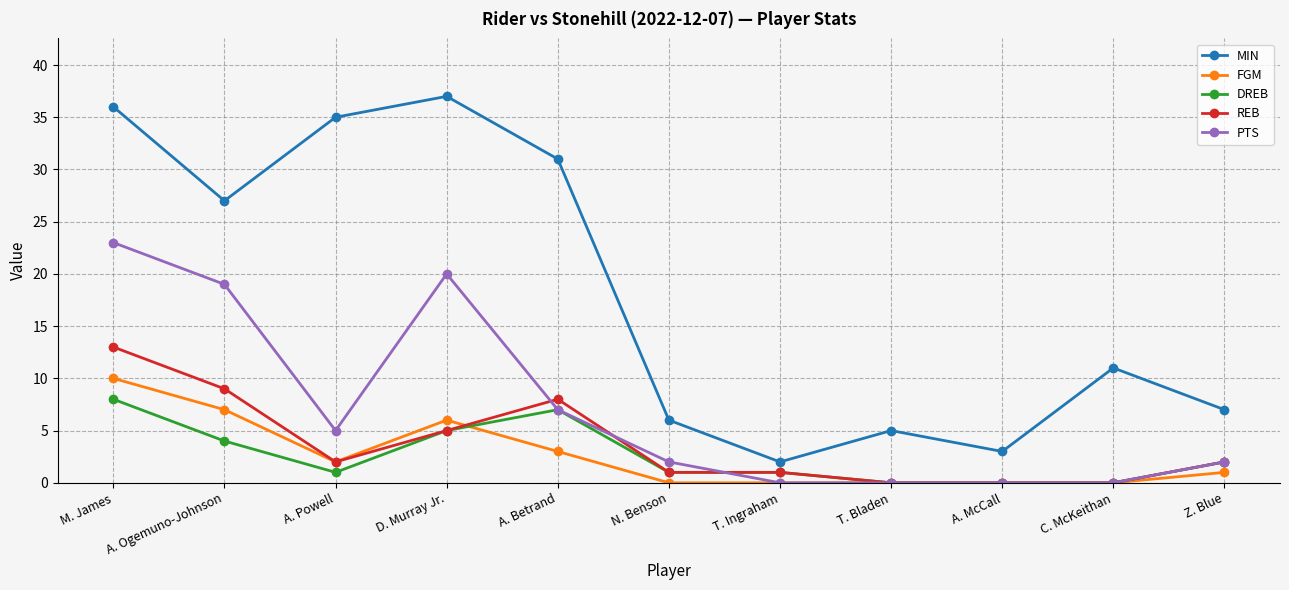

At which category is the sum across all series the highest?

M. James